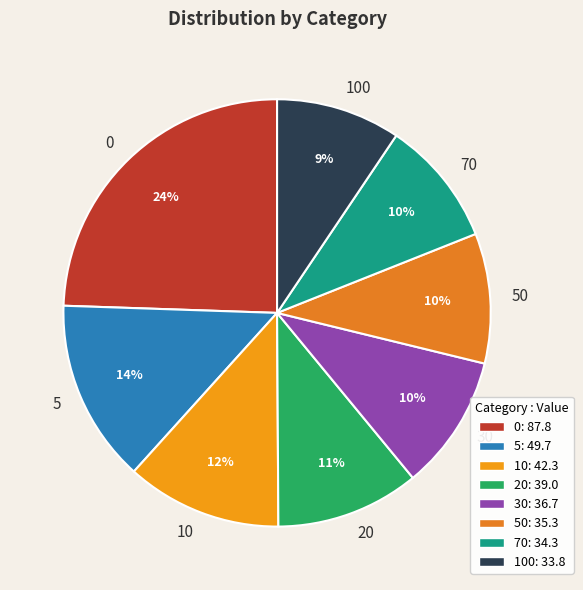

Is there any slice that represents more than half of the pie?

No